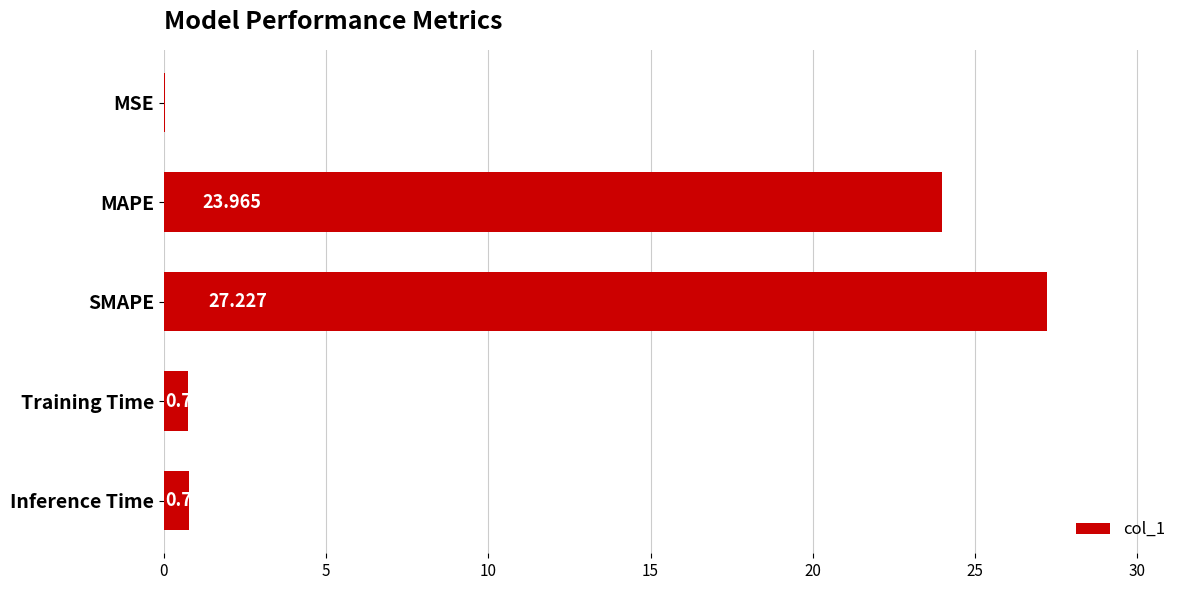

Between SMAPE and Inference Time, which is larger?

SMAPE